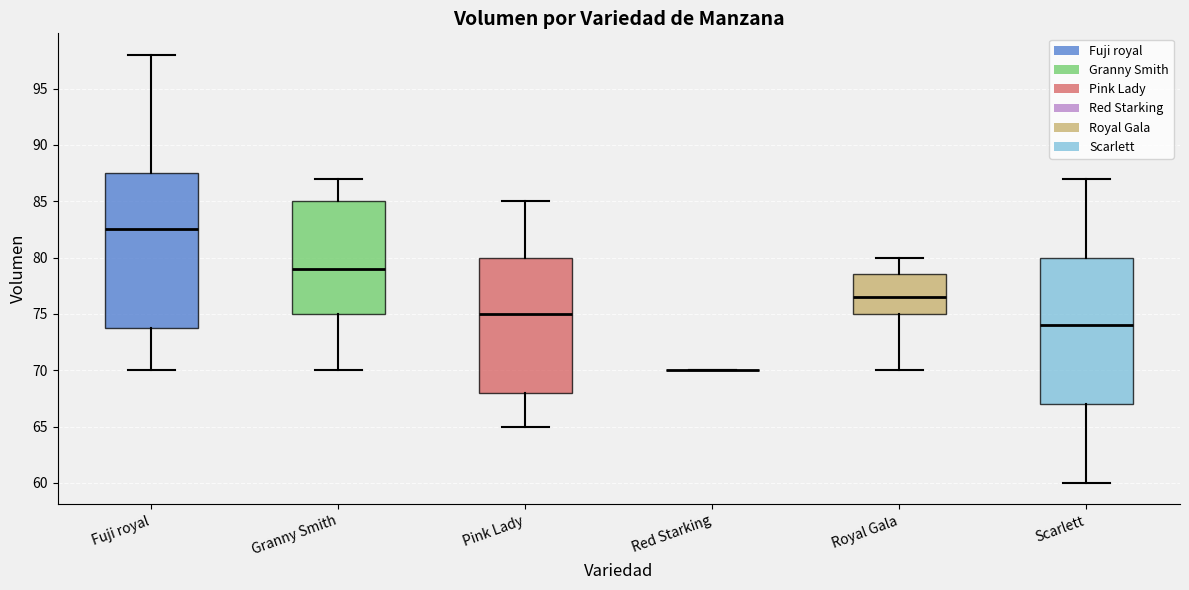

Where is the upper edge of the box for Scarlett on the y-axis? The values are not printed on the chart, so give them approximately, as read against the axis.

80.0